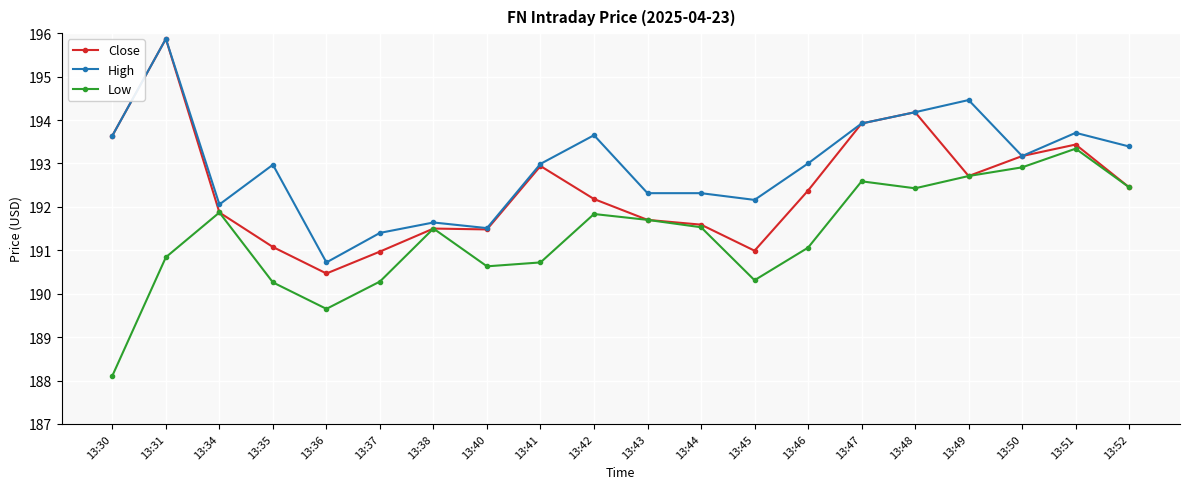

Is it true that Low equals 111.0 at 13:30?

False